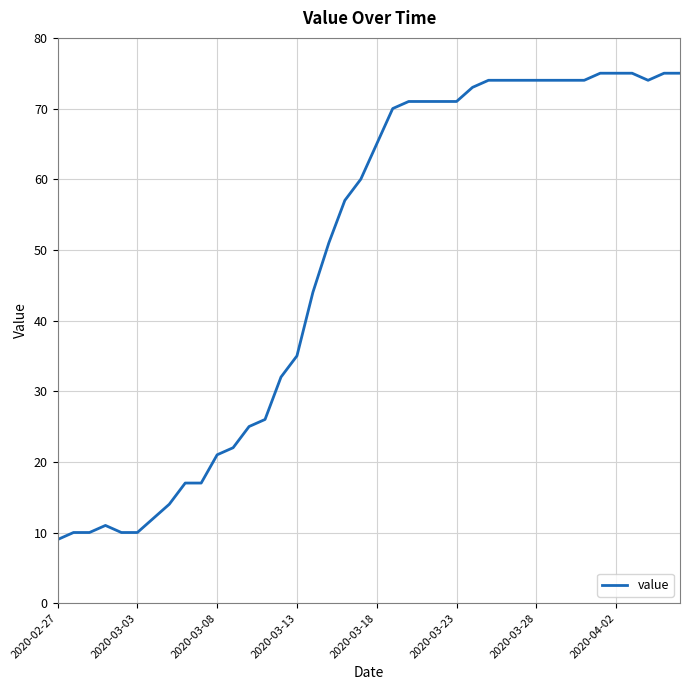

How many lines are shown in the chart?

1